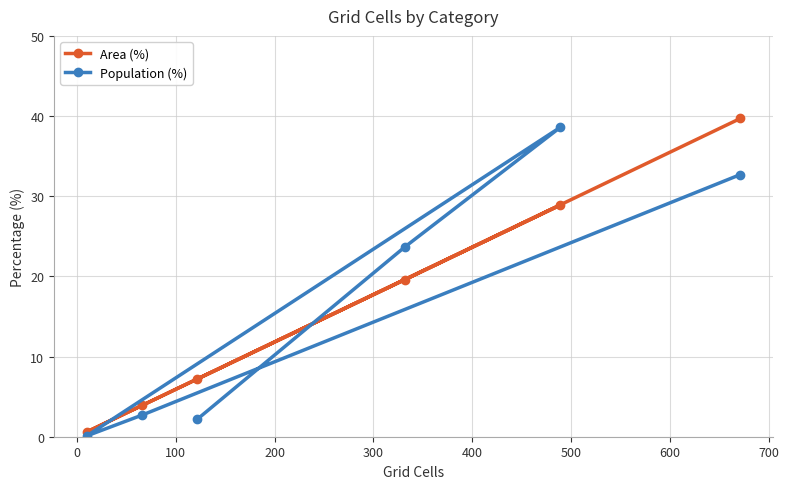

What is the maximum value for Area (%)?

39.7